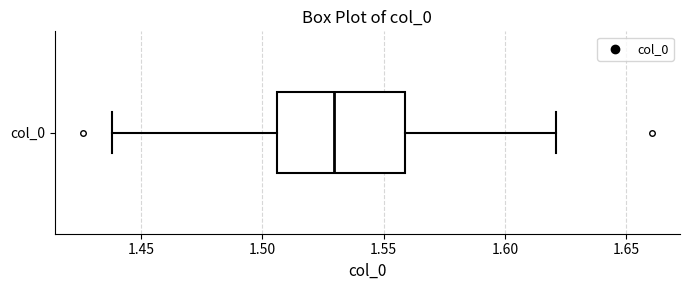

Transcribe this box plot: give where the median line is, the range the box spans, and where the two whiskers end, as read against the x-axis. The values are not printed on the chart, so give them approximately, as read against the axis.

median 1.530, box 1.505 to 1.560, whiskers 1.440 to 1.620